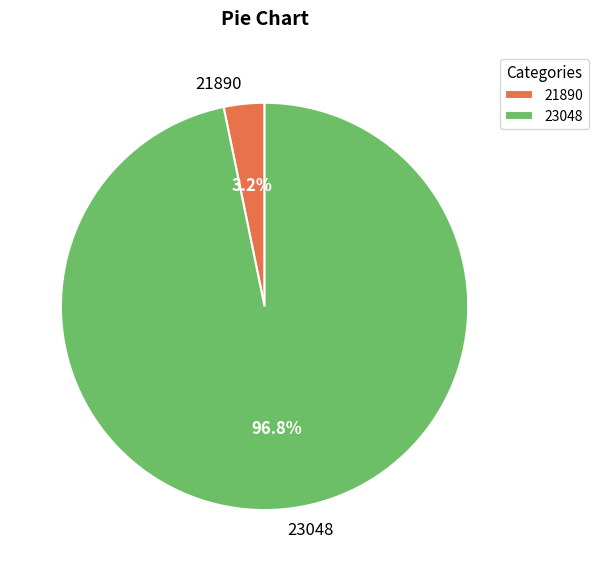

To the nearest percent, what is the average slice percentage?

50%